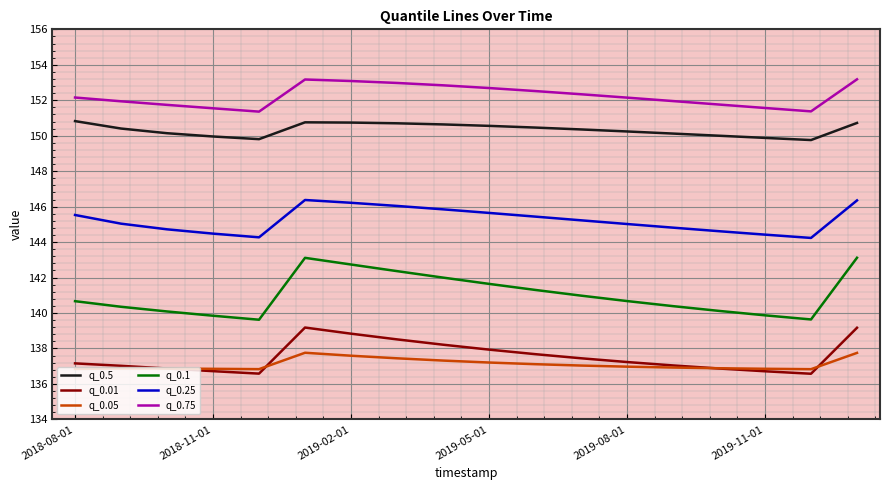

True or false: q_0.05 and q_0.25 intersect in this chart.

False